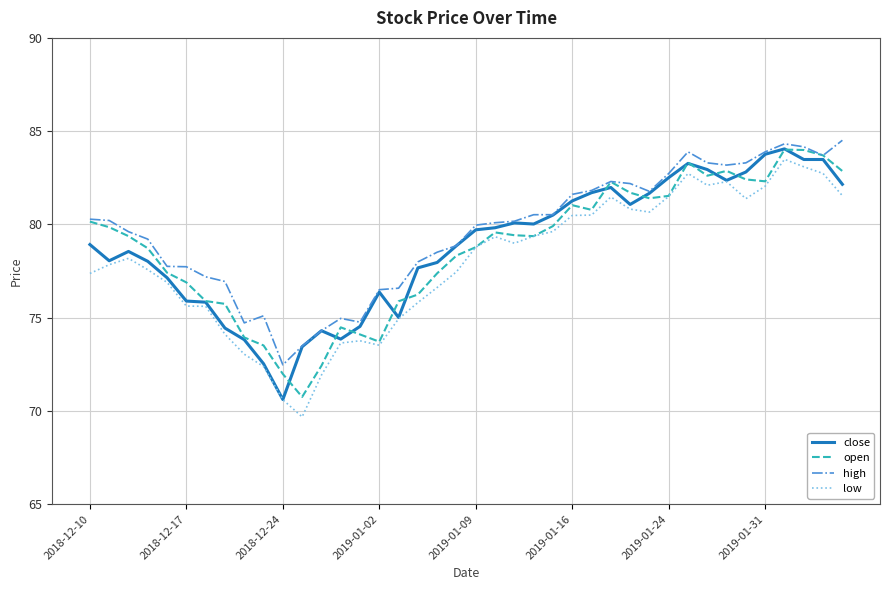

What is the maximum value for open?

84.0